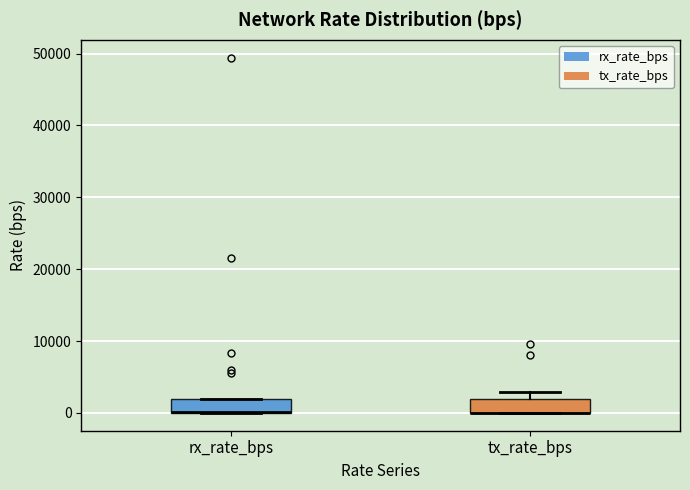

Reading left to right, read every box against the y-axis: the position of its median line, the range the box covers, and the ends of its whiskers. The values are not printed on the chart, so give them approximately, as read against the axis.

rx_rate_bps: median 0 (drawn on the box's lower edge), box 0 to 2000, whiskers 0 to 2000
tx_rate_bps: median 0 (drawn on the box's lower edge), box 0 to 2000, whiskers 0 to 3000